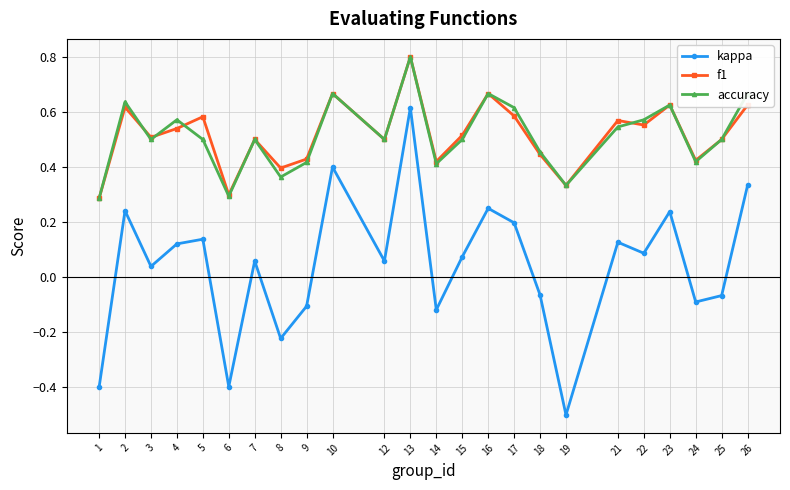

What is the greatest value displayed?

0.8